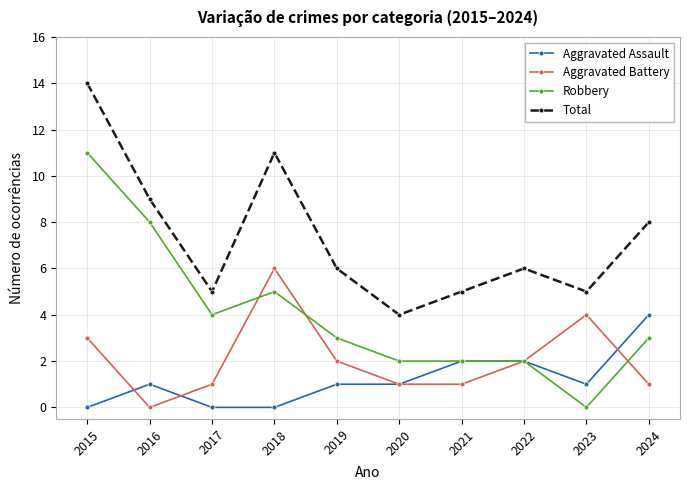

At which label does Total first exceed 6?

2015